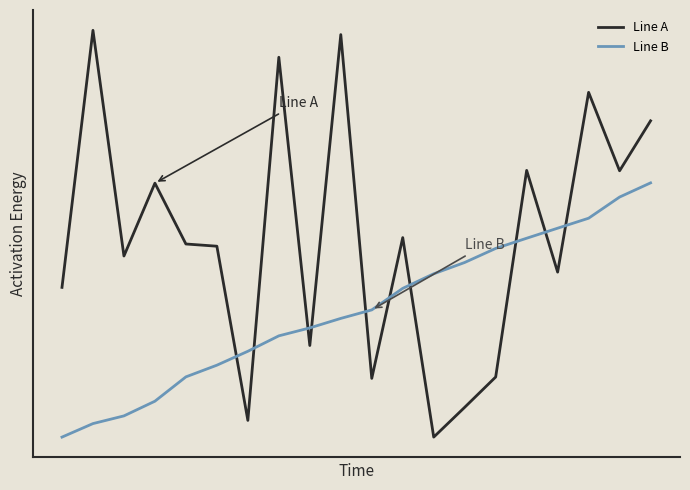

Does the chart have visible grid lines?

No